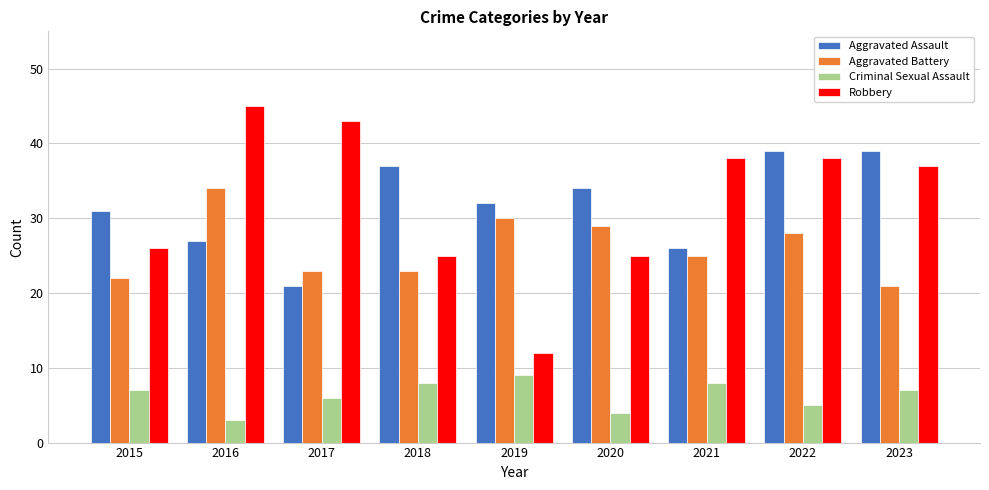

Which series has the widest spread of values?

Robbery